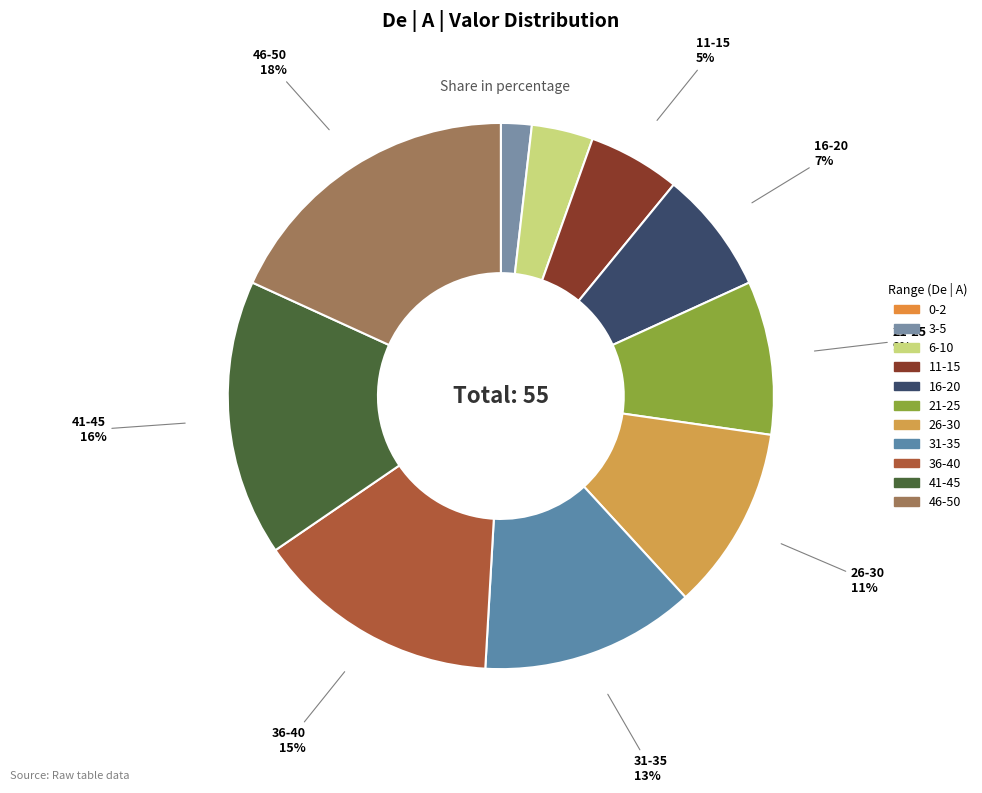

Which category has the smallest portion of the pie?

0-2